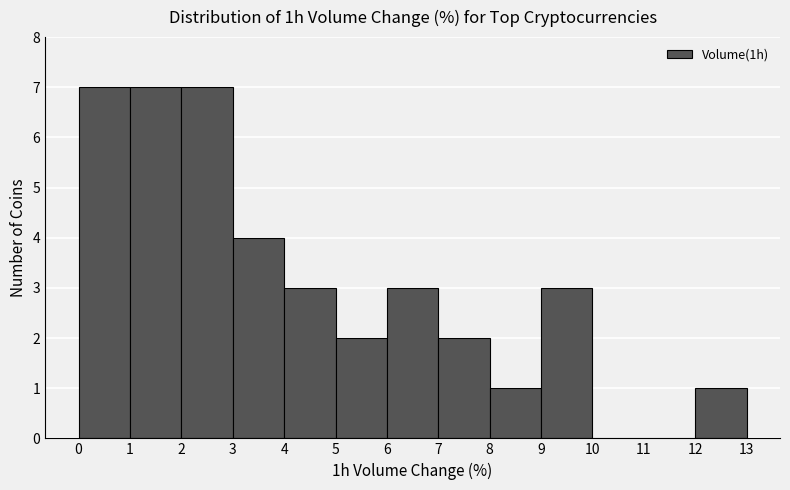

Reading left to right, transcribe this chart: for each bar, give the range it covers on the x-axis and its height. The values are not printed on the chart, so give them approximately, as read against the axis.

0 to 1: 7
1 to 2: 7
2 to 3: 7
3 to 4: 4
4 to 5: 3
5 to 6: 2
6 to 7: 3
7 to 8: 2
8 to 9: 1
9 to 10: 3
10 to 11: 0
11 to 12: 0
12 to 13: 1